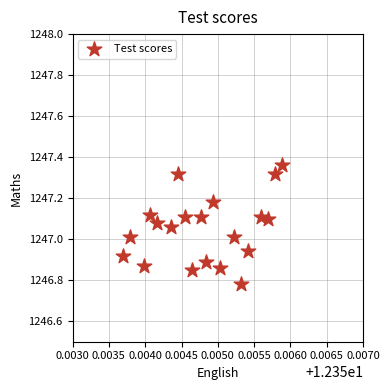

What is the range of Y values (max minus min)?

0.6